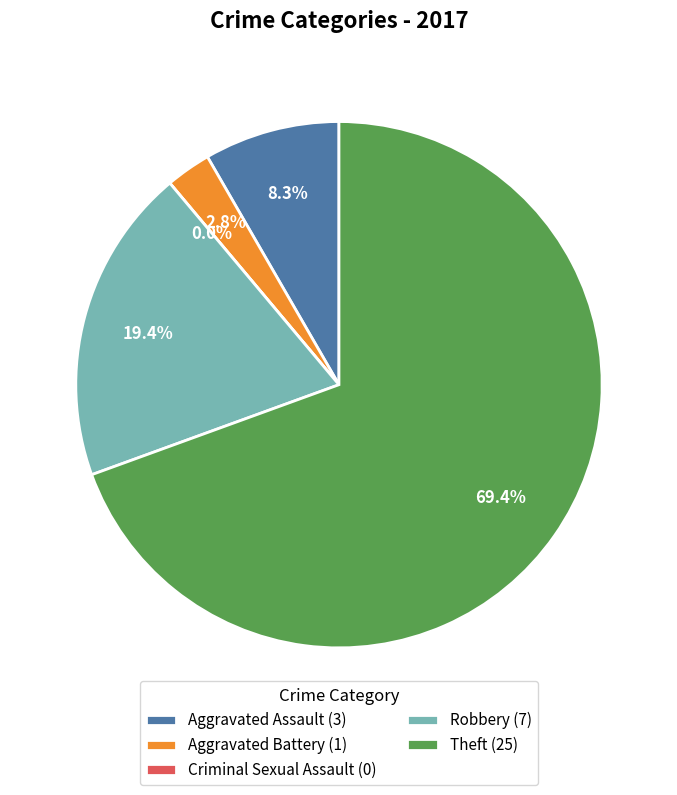

True or false: Aggravated Battery accounts for 3% of the total.

True